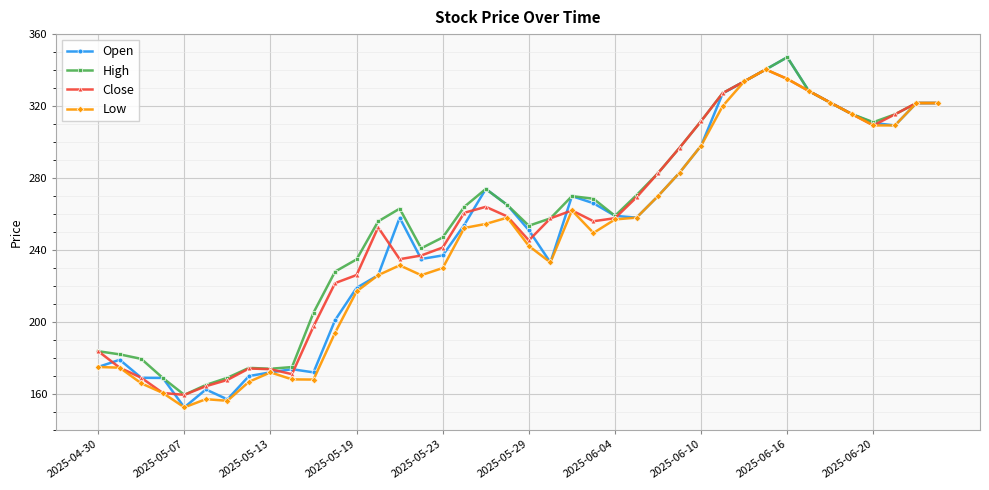

What is the highest value of the Close series?

340.4